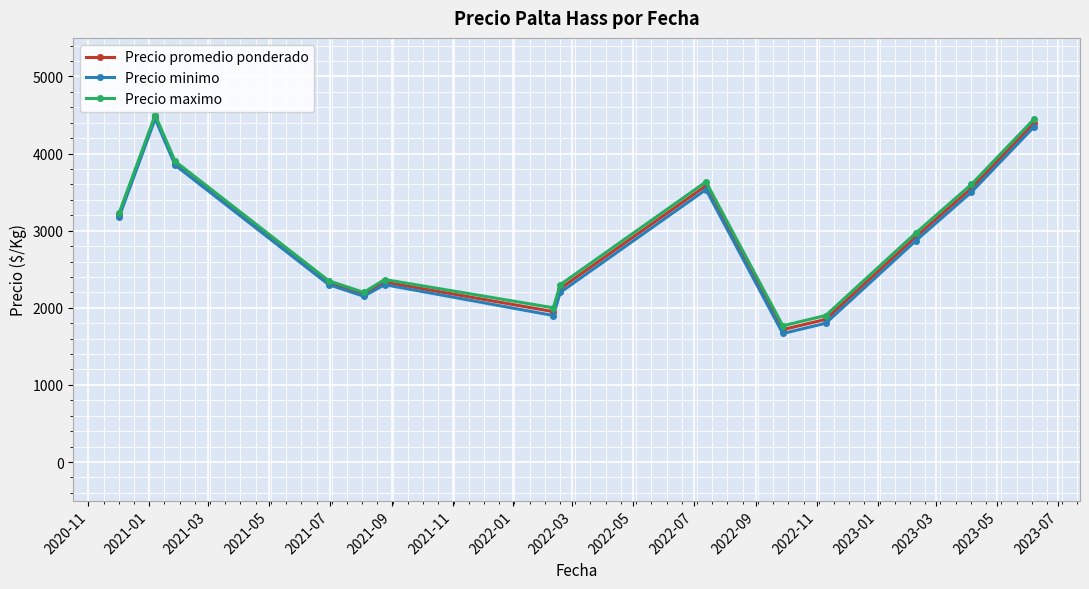

What is the value of the Precio promedio ponderado point at the 9th from the left?

3583.3